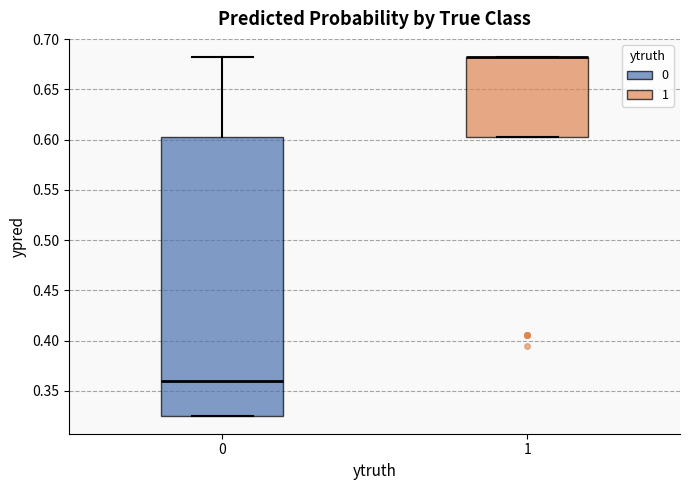

Reading left to right, transcribe this box plot: for each box, give where its median line is, the range the box spans, and where its two whiskers end, as read against the y-axis. The values are not printed on the chart, so give them approximately, as read against the axis.

0: median 0.360, box 0.325 to 0.605, whiskers 0.325 to 0.680
1: median 0.680 (drawn on the box's upper edge), box 0.605 to 0.680, whiskers 0.605 to 0.680